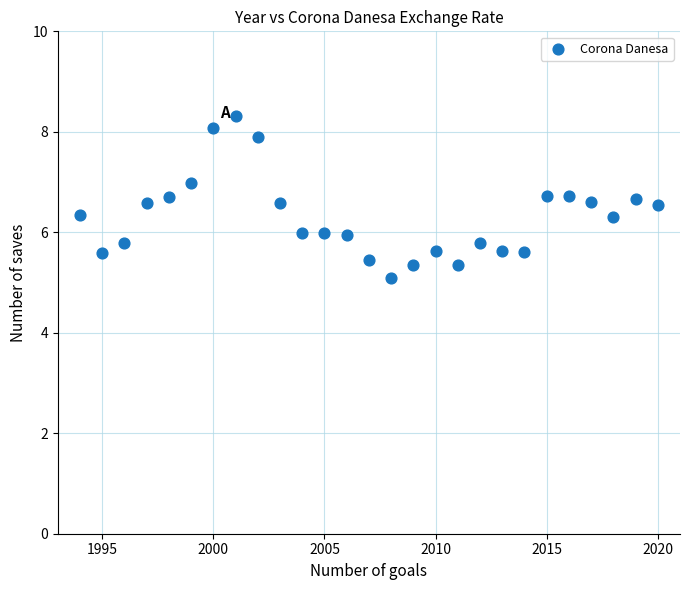

What is the range of Y values (max minus min)?

3.2